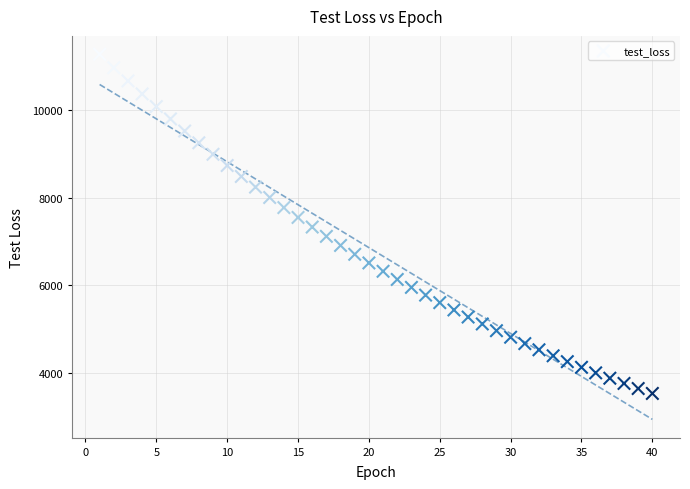

What is the range of Y values (max minus min)?

7752.0